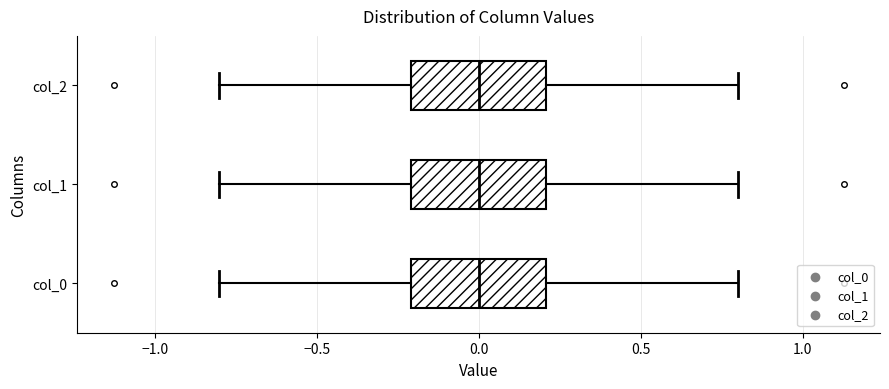

Reading bottom to top, transcribe this box plot: for each box, give where its median line is, the range the box spans, and where its two whiskers end, as read against the x-axis. The values are not printed on the chart, so give them approximately, as read against the axis.

col_0: median 0.0, box -0.2 to 0.2, whiskers -0.8 to 0.8
col_1: median 0.0, box -0.2 to 0.2, whiskers -0.8 to 0.8
col_2: median 0.0, box -0.2 to 0.2, whiskers -0.8 to 0.8